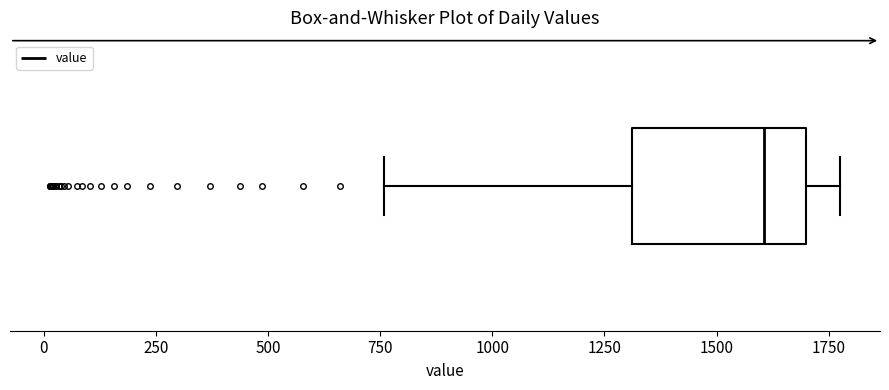

Read this box plot against the x-axis: the position of the median line, the range covered by the box, and the ends of both whiskers. The values are not printed on the chart, so give them approximately, as read against the axis.

median 1600, box 1300 to 1700, whiskers 750 to 1800